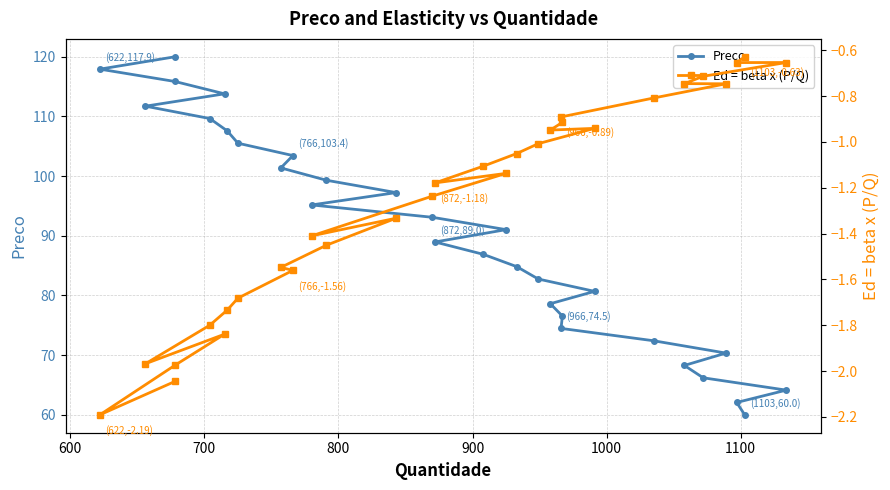

True or false: Ed = beta x (P/Q) and Preco intersect in this chart.

False